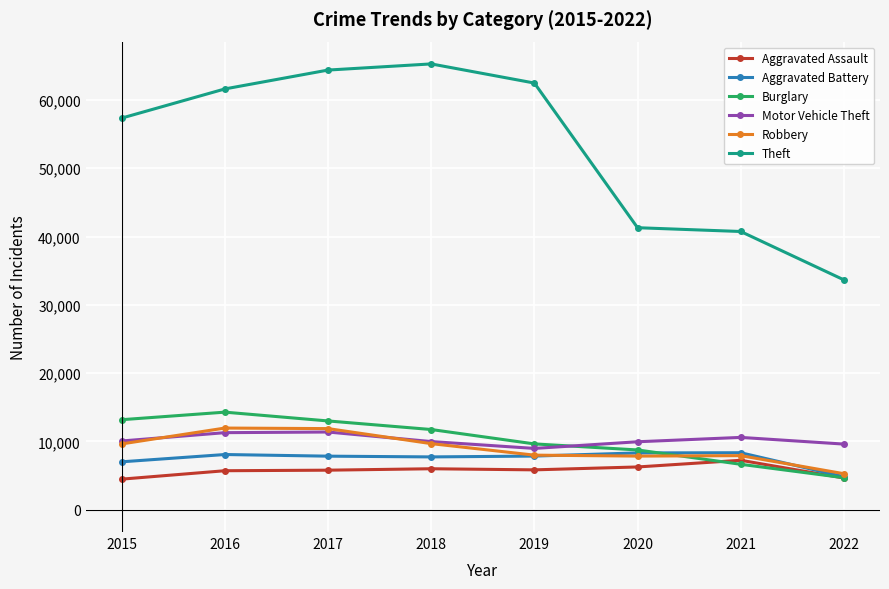

Which series has the largest total across all categories?

Theft